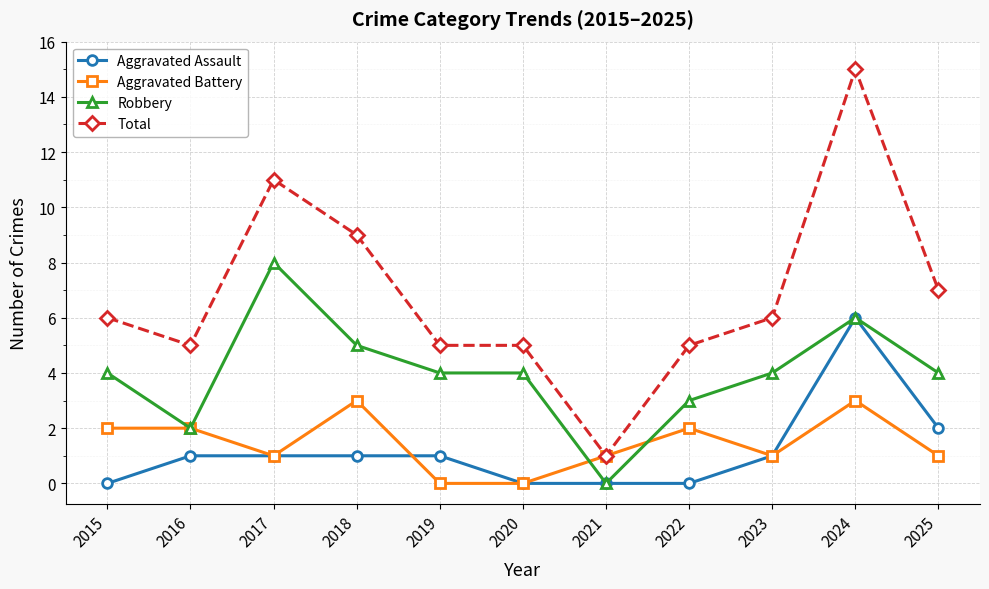

The value of Total at 2016 is 5. True or false?

True